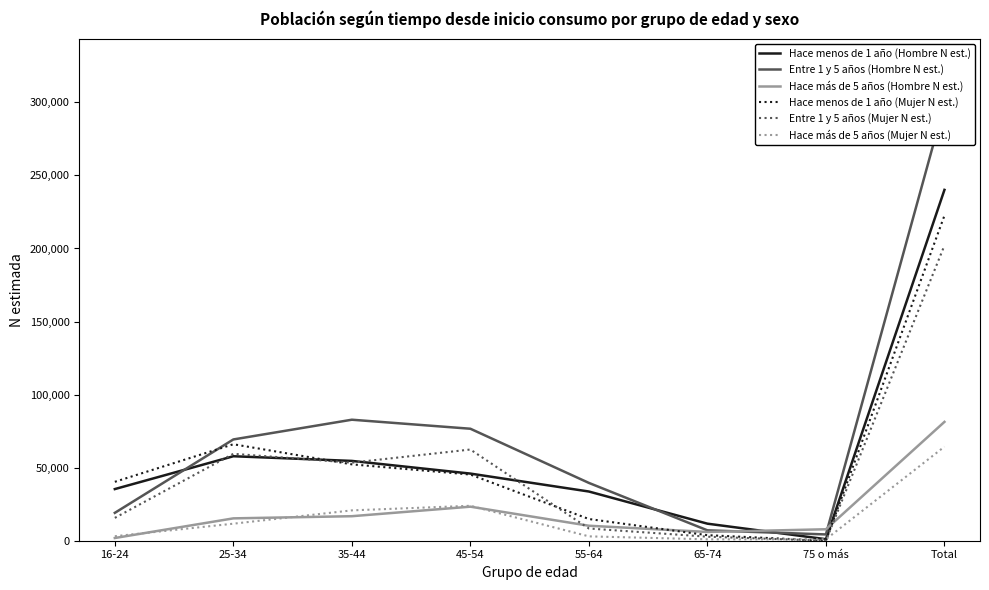

True or false: Hace más de 5 años (Mujer N est.) and Hace menos de 1 año (Mujer N est.) intersect in this chart.

True